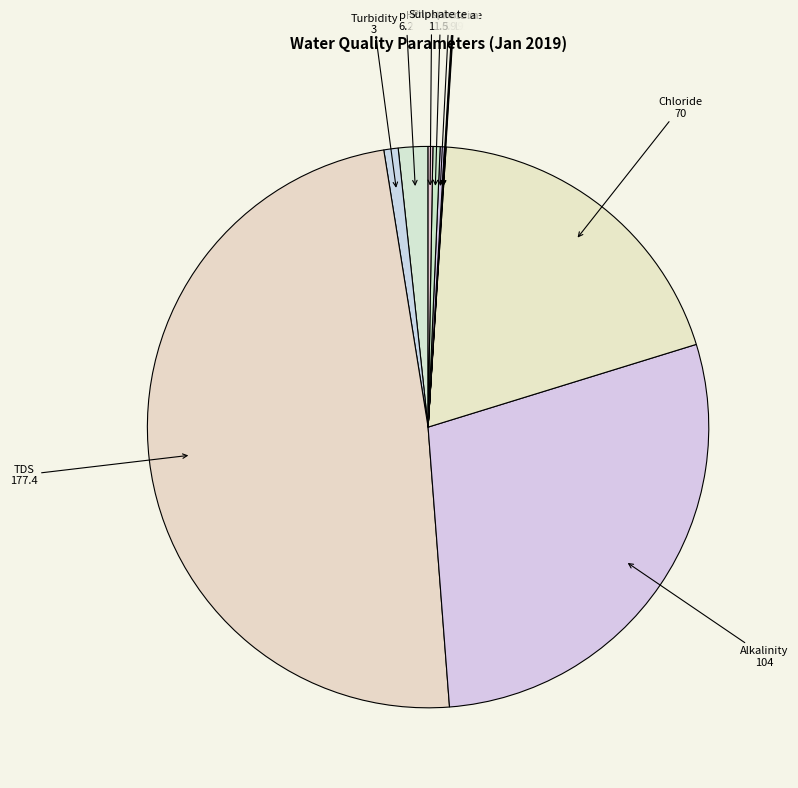

Which slice is the largest?

TDS